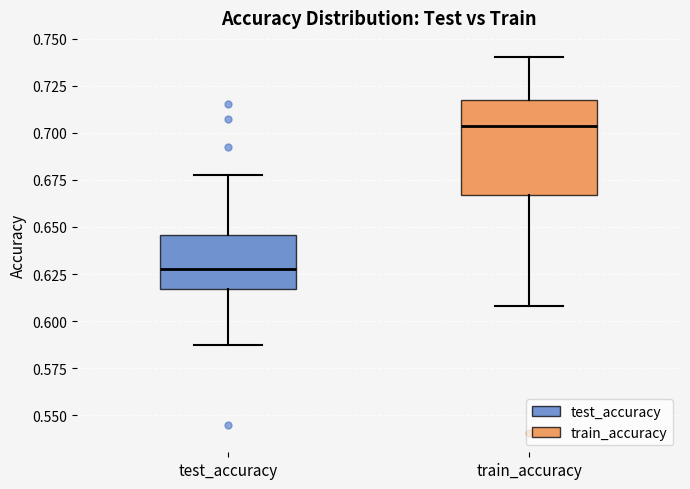

Reading left to right, transcribe this box plot: for each box, give where its median line is, the range the box spans, and where its two whiskers end, as read against the y-axis. The values are not printed on the chart, so give them approximately, as read against the axis.

test_accuracy: median 0.625, box 0.615 to 0.645, whiskers 0.590 to 0.675
train_accuracy: median 0.705, box 0.665 to 0.715, whiskers 0.610 to 0.740